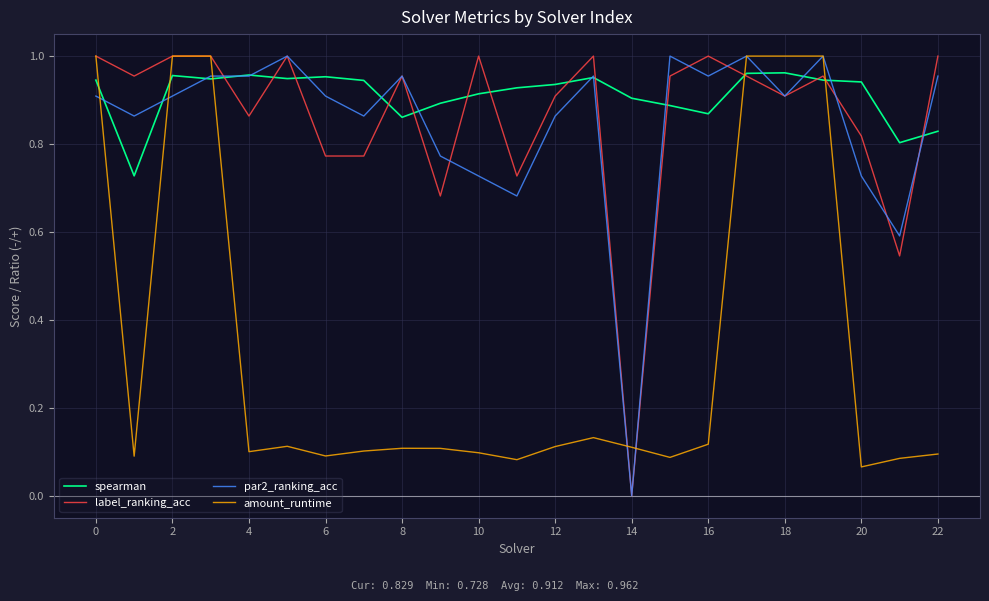

What are all the series names shown in the legend?

spearman, label_ranking_acc, par2_ranking_acc, amount_runtime